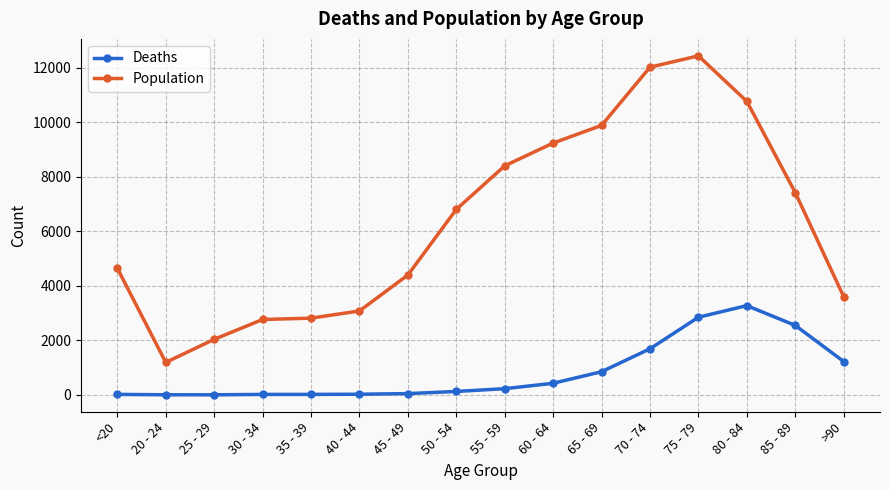

Which series has the widest spread of values?

Population